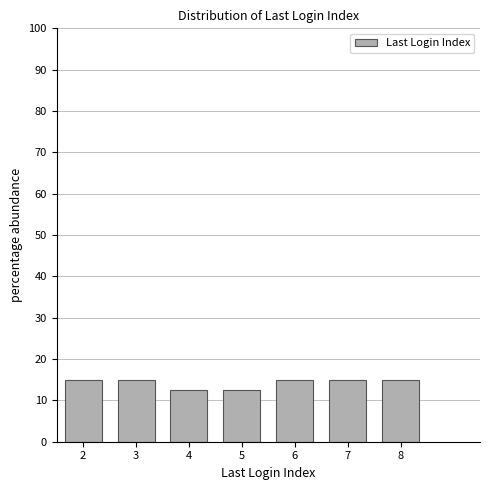

Reading left to right, extract all data points from this chart.

15.0	15.0	12.5	12.5	15.0	15.0	15.0